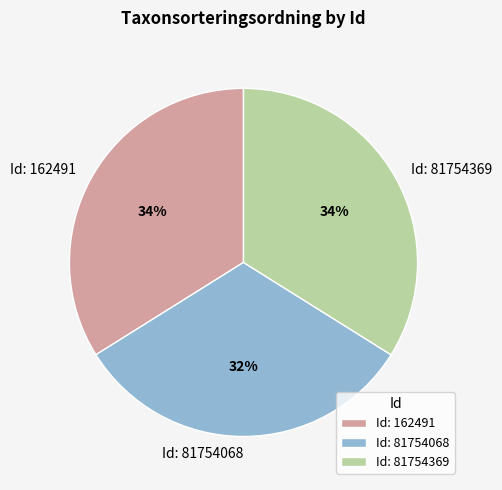

Which category has the smallest portion of the pie?

Id: 81754068